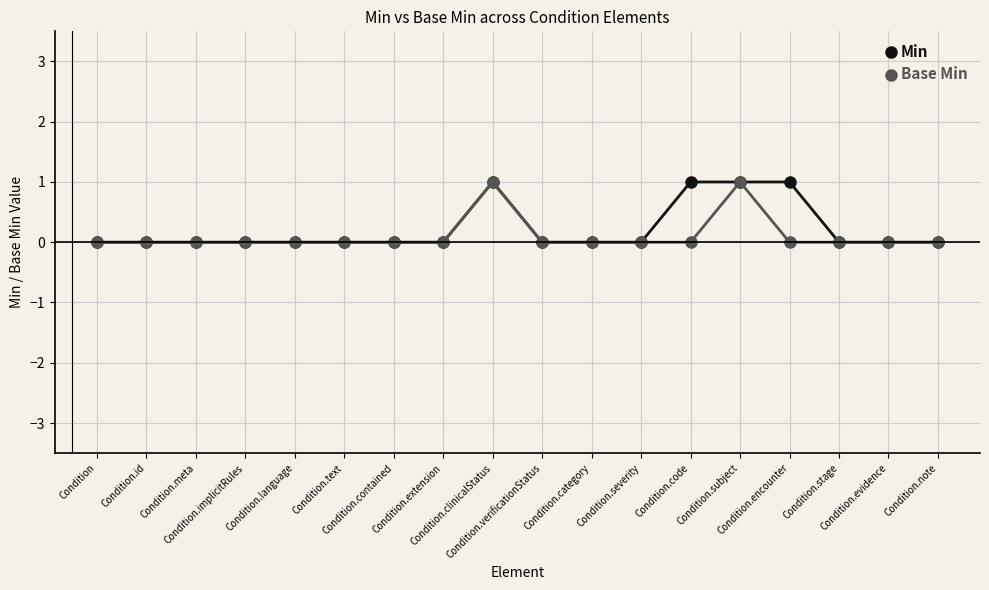

What is the value of the Min point at the 13th from the left?

1